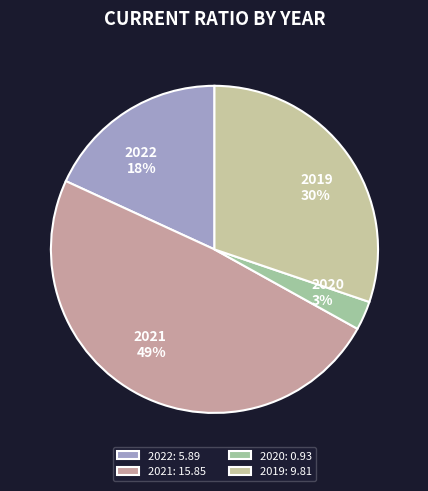

To the nearest percent, what is the difference between the largest and smallest slice percentages?

46%